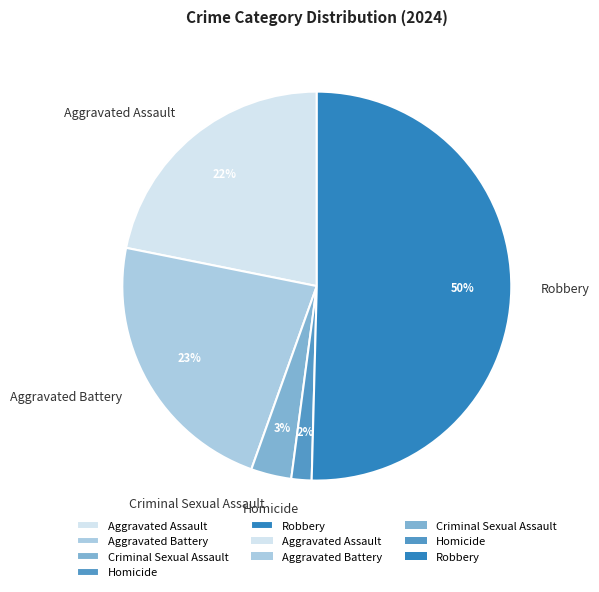

To the nearest percent, what is the combined percentage of Homicide and Robbery?

52%